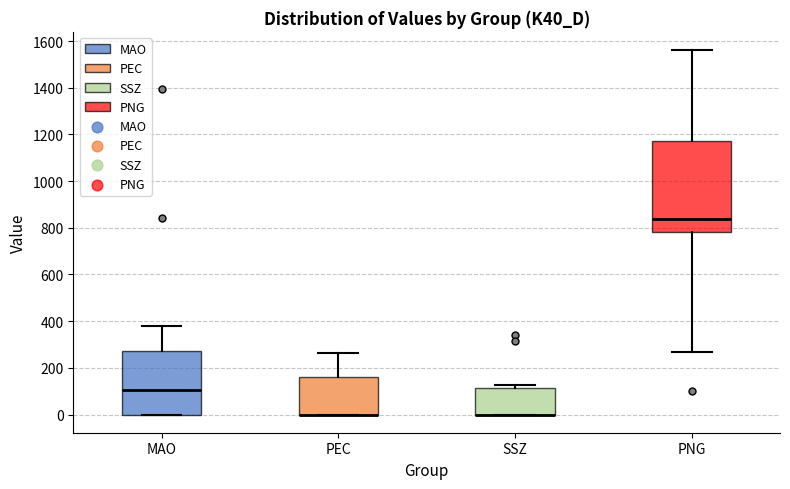

Where is the upper edge of the box for PEC on the y-axis? The values are not printed on the chart, so give them approximately, as read against the axis.

160